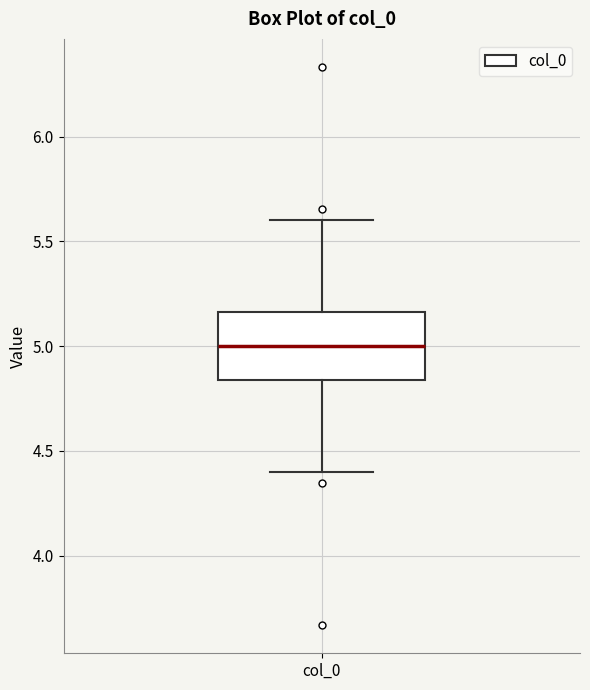

Read this box plot against the y-axis: the position of the median line, the range covered by the box, and the ends of both whiskers. The values are not printed on the chart, so give them approximately, as read against the axis.

median 5.00, box 4.85 to 5.15, whiskers 4.40 to 5.60